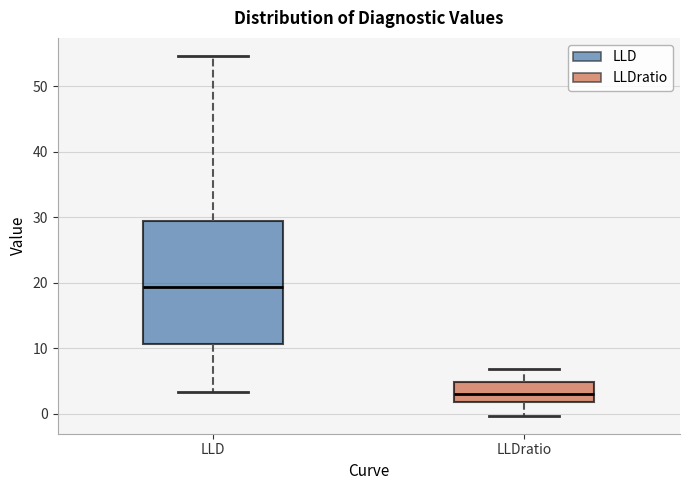

Reading left to right, transcribe this box plot: for each box, give where its median line is, the range the box spans, and where its two whiskers end, as read against the y-axis. The values are not printed on the chart, so give them approximately, as read against the axis.

LLD: median 19, box 11 to 29, whiskers 3 to 55
LLDratio: median 3, box 2 to 5, whiskers 0 to 7